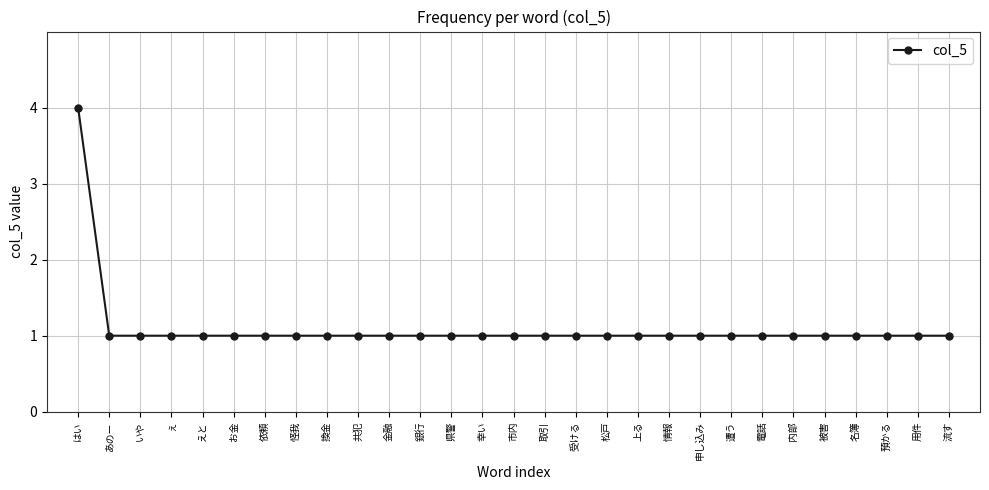

How many data points does each series have?

29